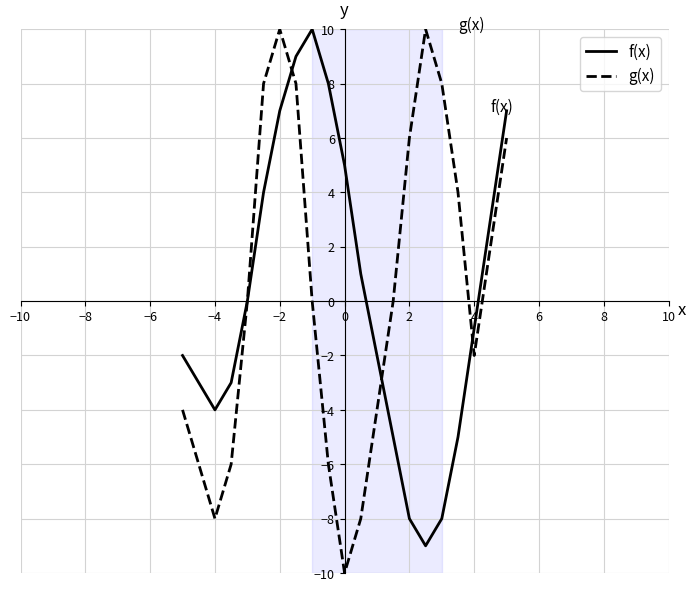

Count the g(x) values in the range -6 to 6.

13